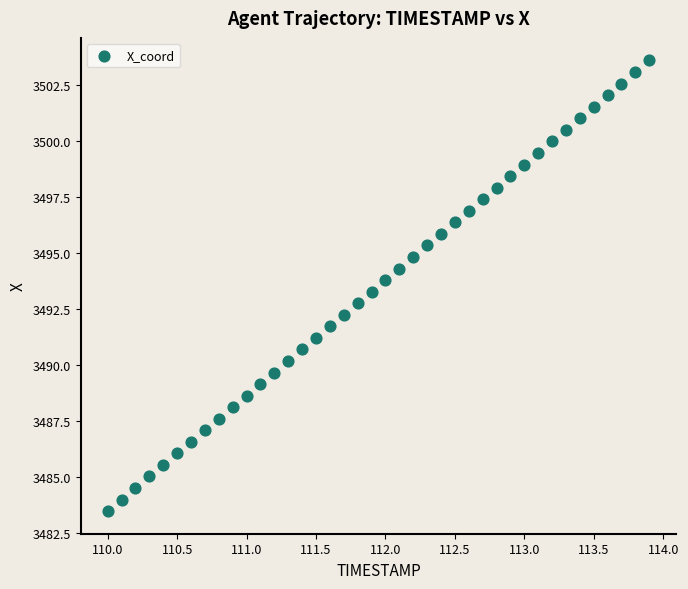

What is the range of Y values (max minus min)?

20.1